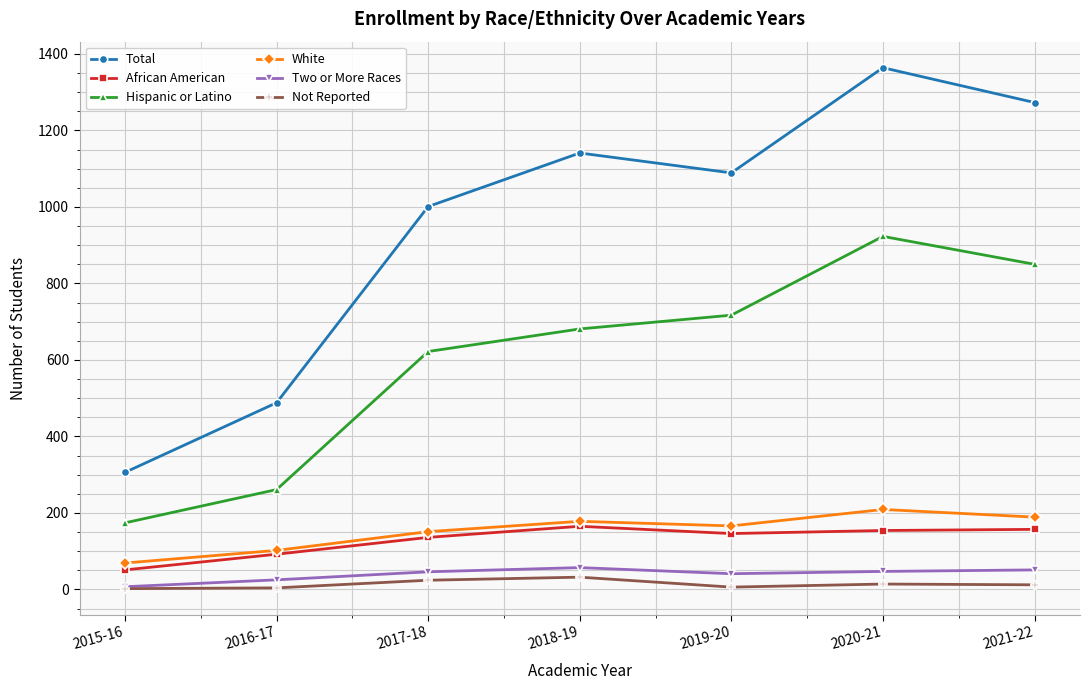

How many categories are shown in the chart?

7